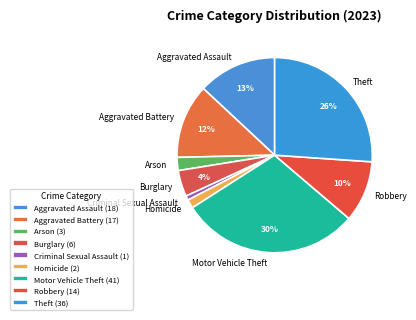

What is the ratio of the value at Aggravated Battery to the value at Robbery?

1.2